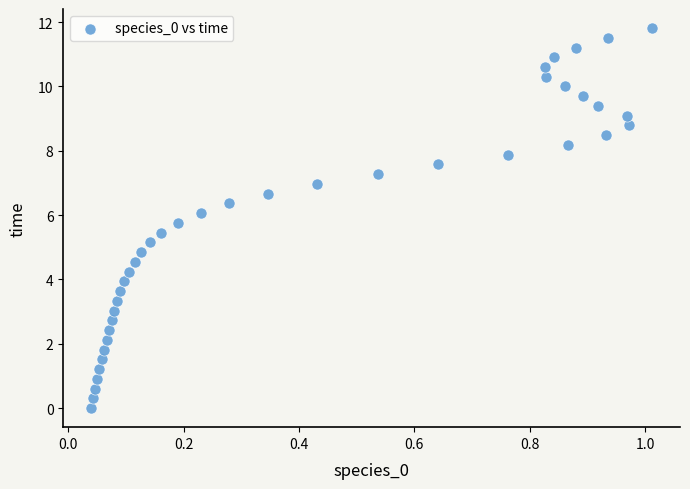

What is the range of Y values (max minus min)?

11.8